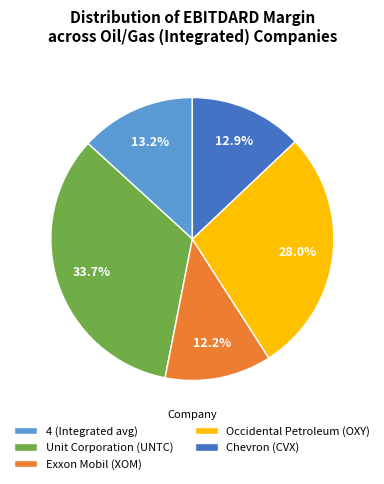

To the nearest percent, what is the difference between the largest and smallest slice percentages?

22%